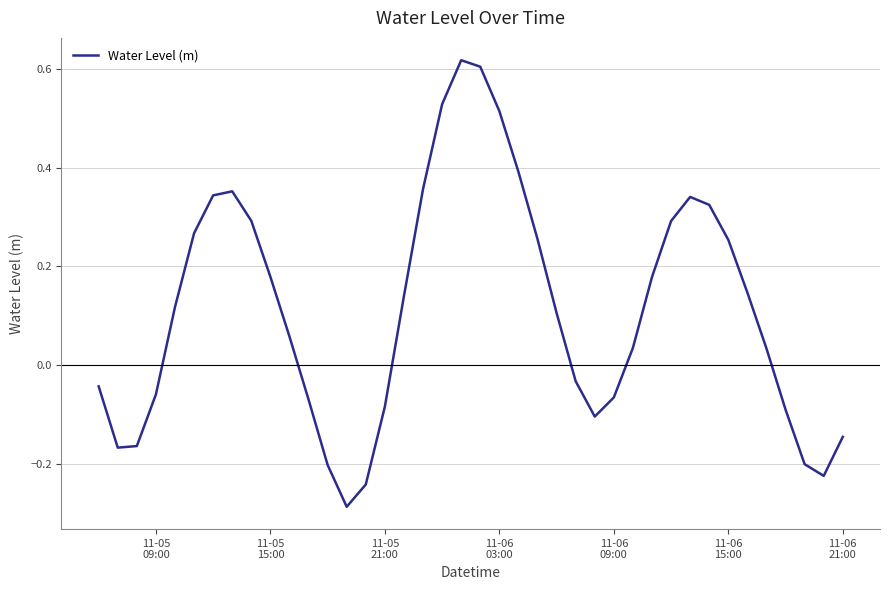

How many interior local valleys (lower than both neighbors) does the data have?

4